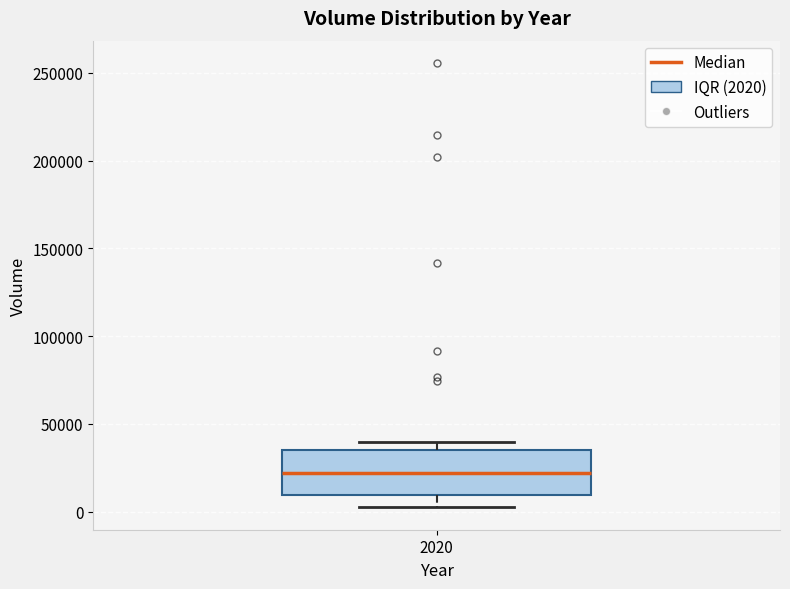

Transcribe this box plot: give where the median line is, the range the box spans, and where the two whiskers end, as read against the y-axis. The values are not printed on the chart, so give them approximately, as read against the axis.

median 20000, box 10000 to 35000, whiskers 0 to 40000